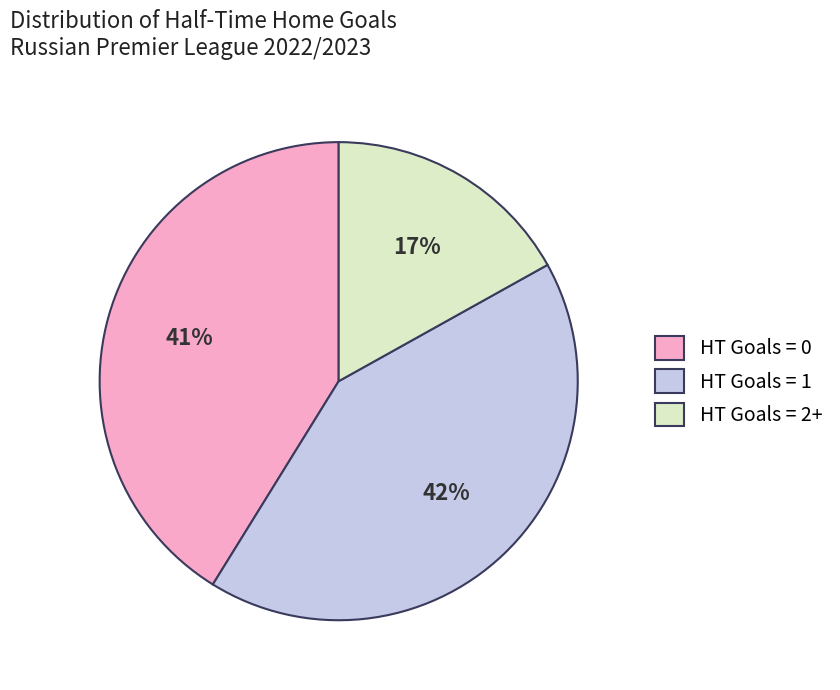

To the nearest percent, what portion does HT Goals = 0 represent?

41%